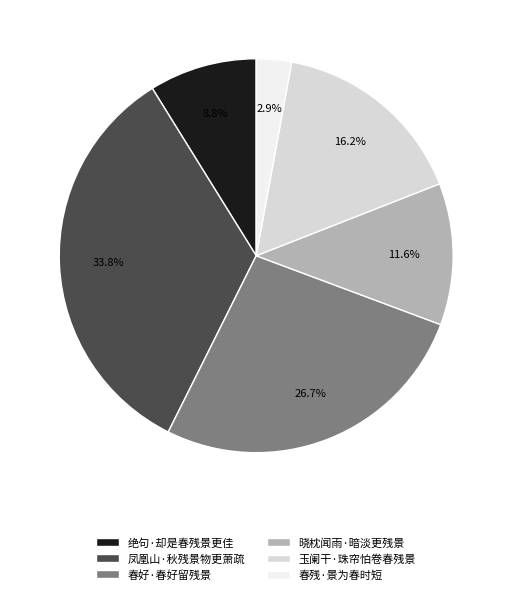

What is the total percentage of 玉阑干·珠帘怕卷春残景 and 晓枕闻雨·暗淡更残景?

27.8%